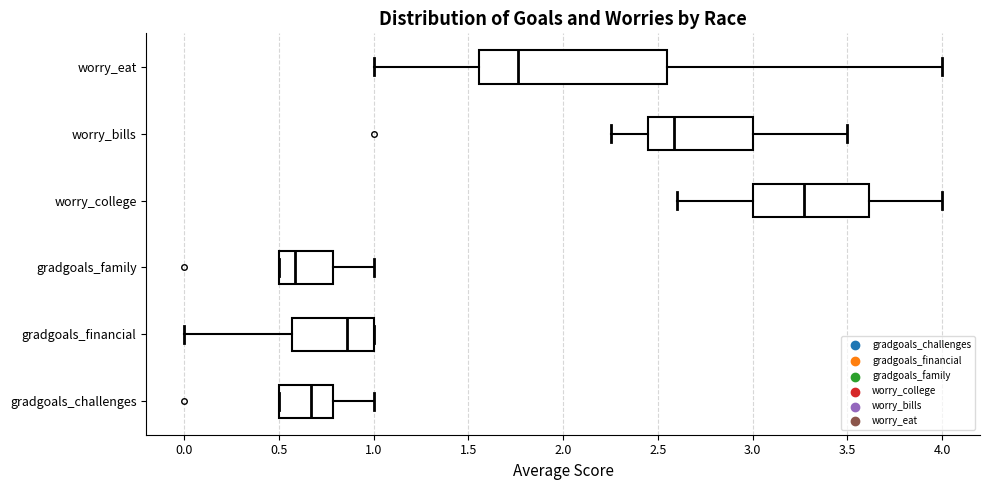

Where does the left whisker of the box for worry_college end on the x-axis? The values are not printed on the chart, so give them approximately, as read against the axis.

2.60